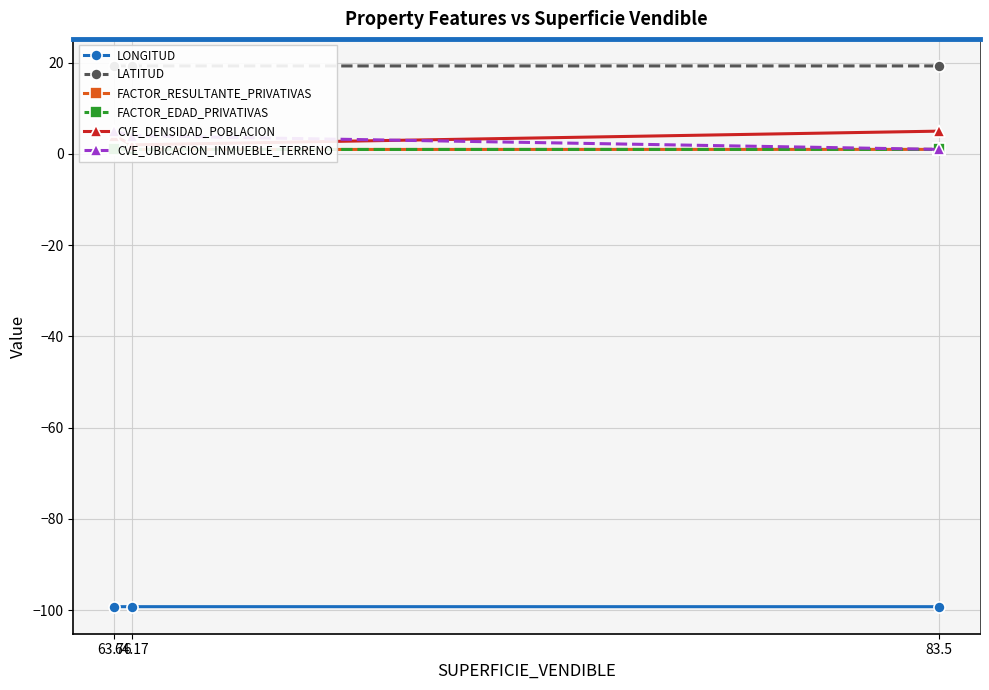

What are all the series names shown in the legend?

LONGITUD, LATITUD, FACTOR_RESULTANTE_PRIVATIVAS, FACTOR_EDAD_PRIVATIVAS, CVE_DENSIDAD_POBLACION, CVE_UBICACION_INMUEBLE_TERRENO